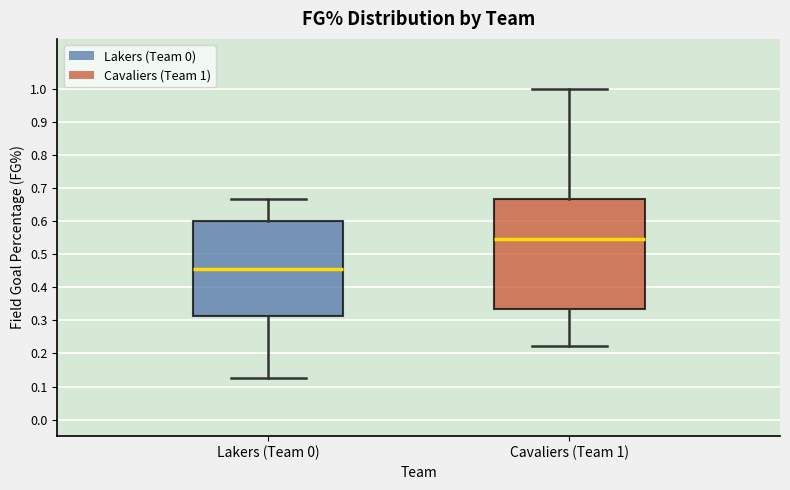

Comparing the boxes themselves (not the whiskers), which one is the tallest?

Cavaliers (Team 1)